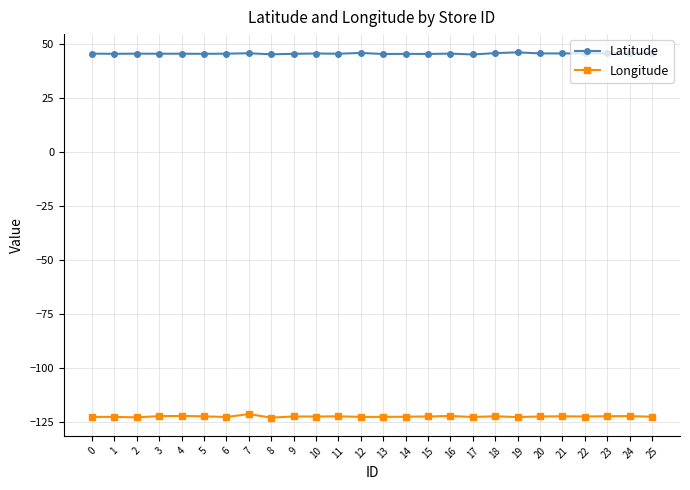

What is the spread (max minus min) of values at 18?

168.3